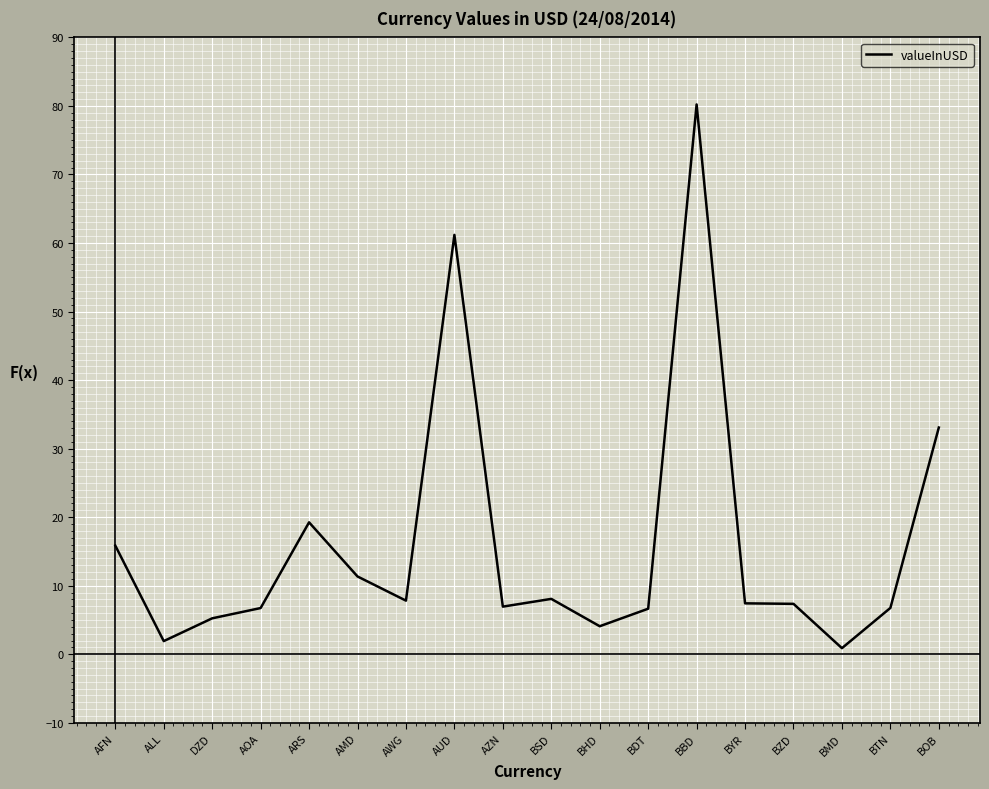

At which label is the value closest to 40?

BOB